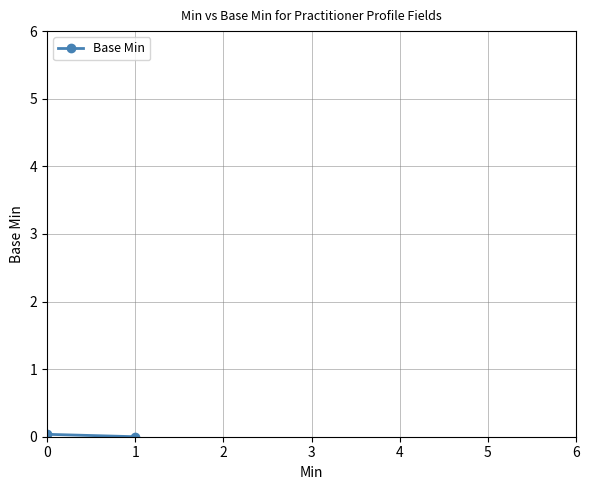

Is it true that the value at 0 is 0.1?

False